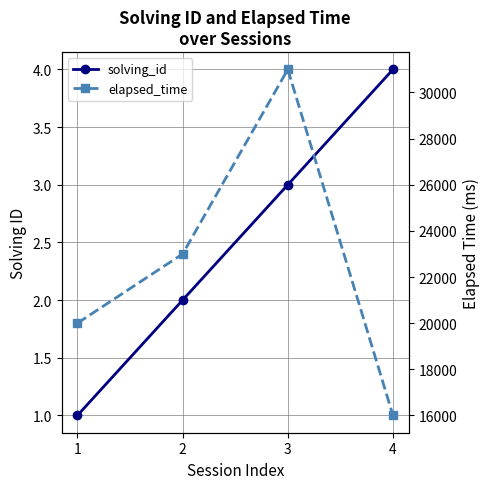

Is this an area chart (filled region under the line)?

No